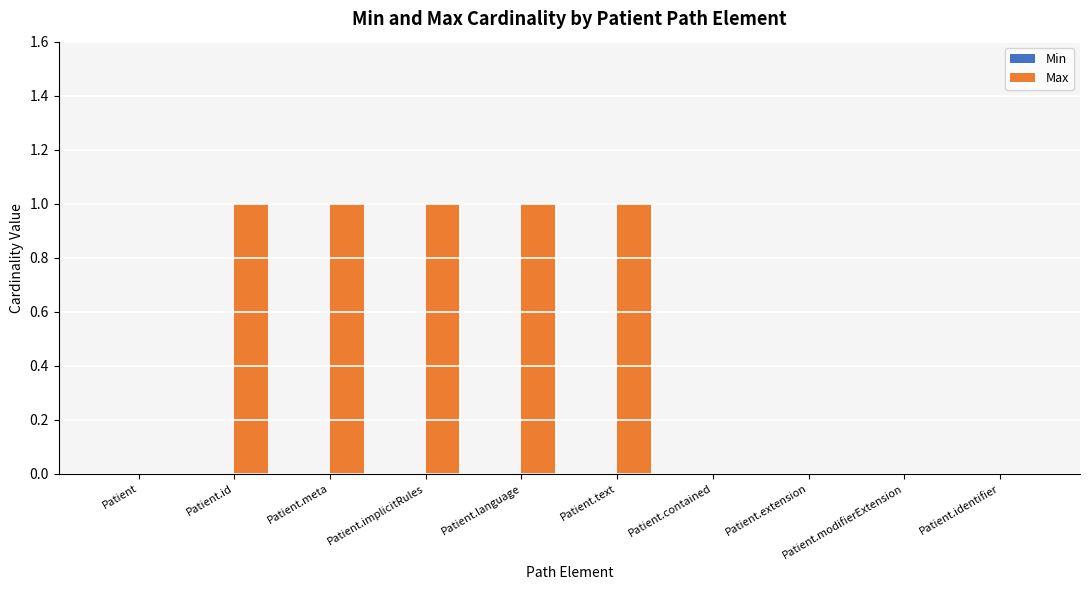

The value at Patient.extension is -1. True or false?

False